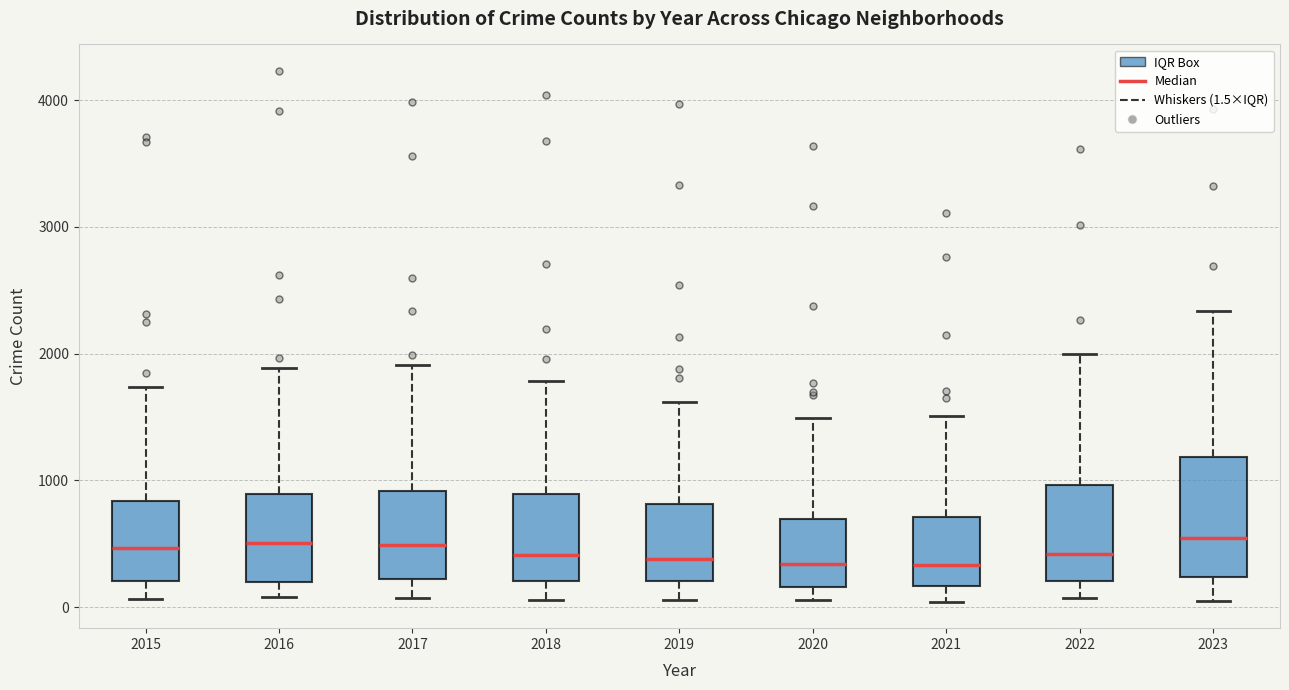

Comparing the boxes themselves (not the whiskers), which one is the tallest?

2023